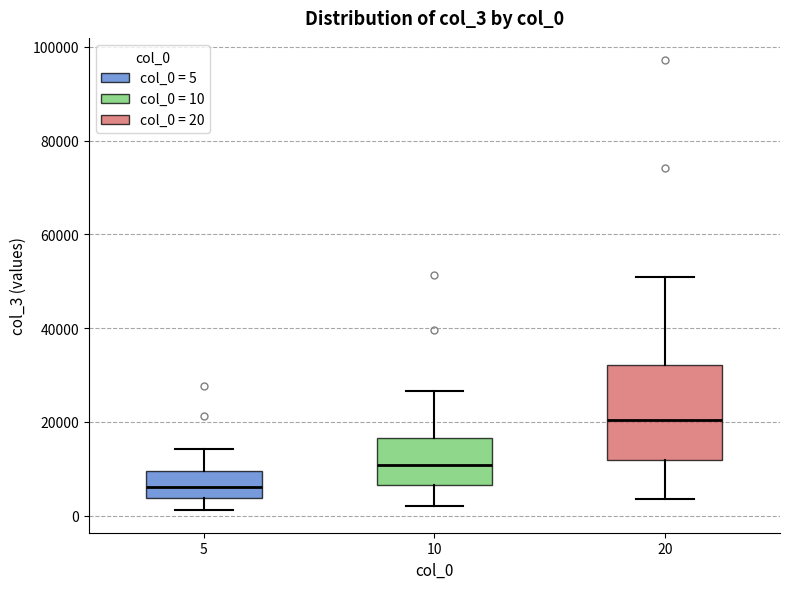

Which box is the tallest, from its lower edge to its upper edge?

20